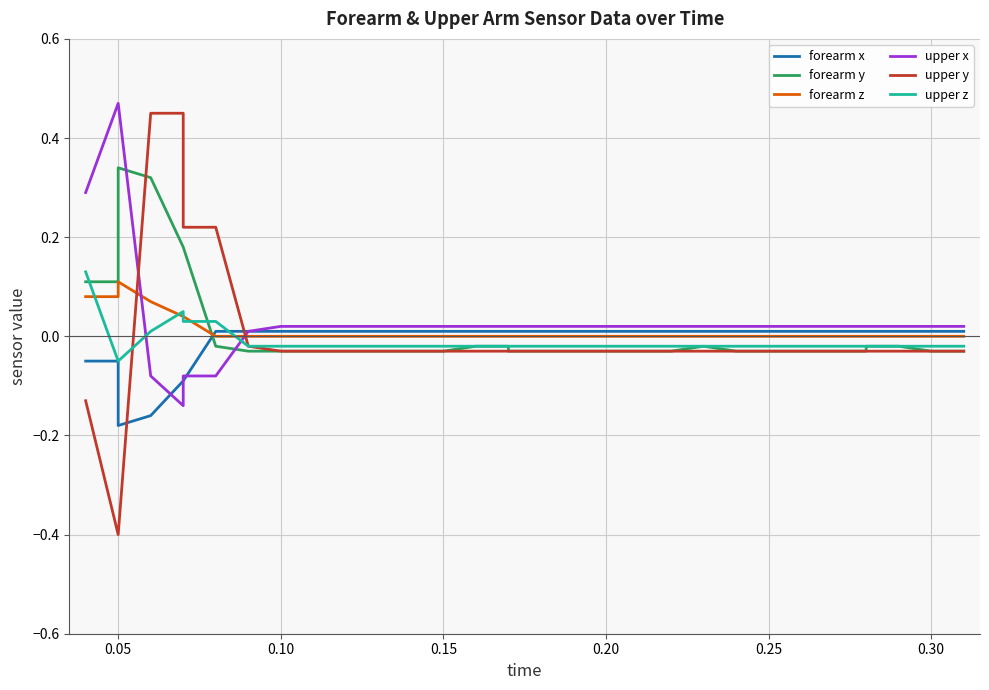

What is the greatest value displayed?

0.5